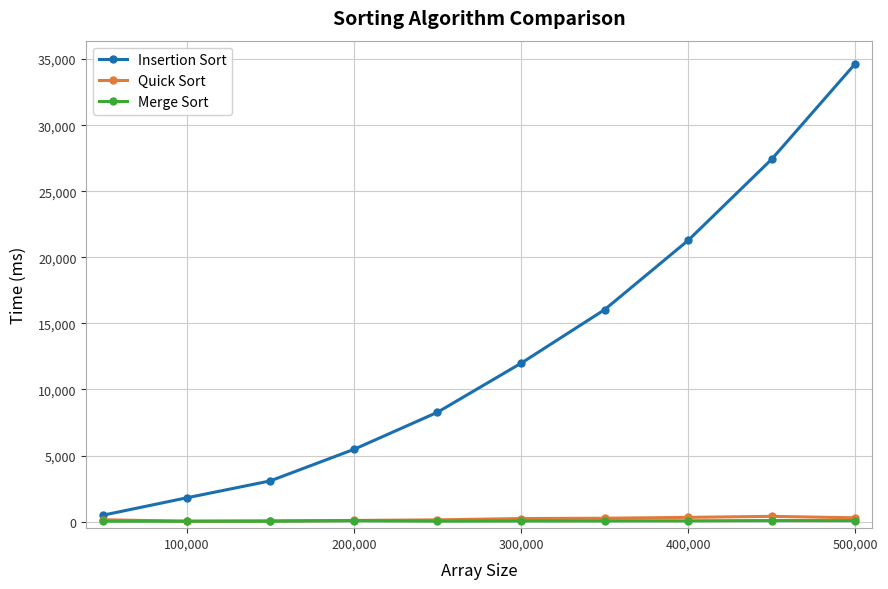

At how many categories does at least one series exceed 17667?

3